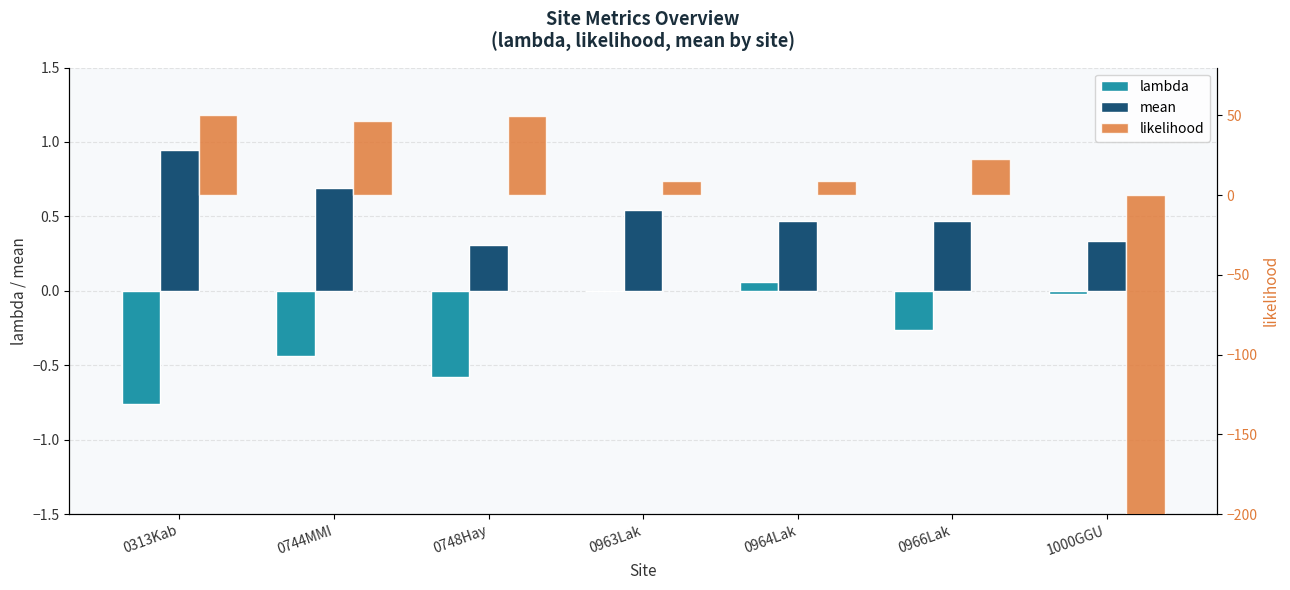

Where does the likelihood series first go above 22?

0313Kab